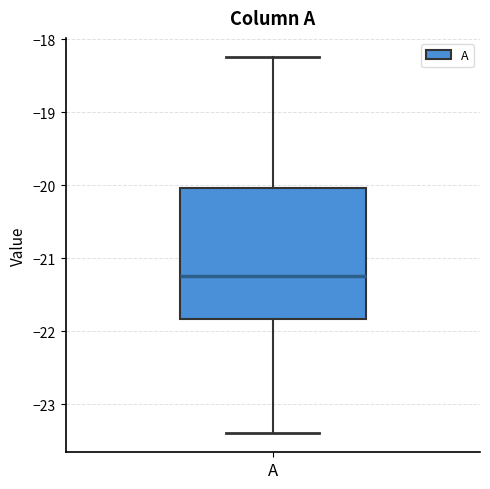

Where does the lower whisker of the box for A end on the y-axis? The values are not printed on the chart, so give them approximately, as read against the axis.

-23.4